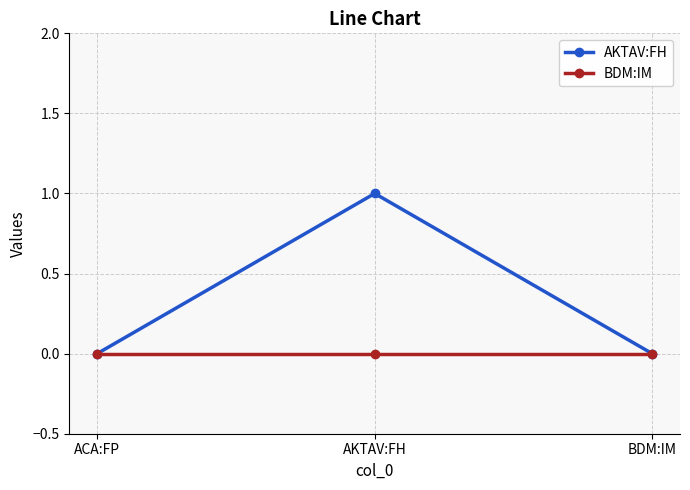

Reading left to right, what are all the values shown in this chart?

AKTAV:FH: ACA:FP=0	AKTAV:FH=1	BDM:IM=0
BDM:IM: ACA:FP=0	AKTAV:FH=0	BDM:IM=0